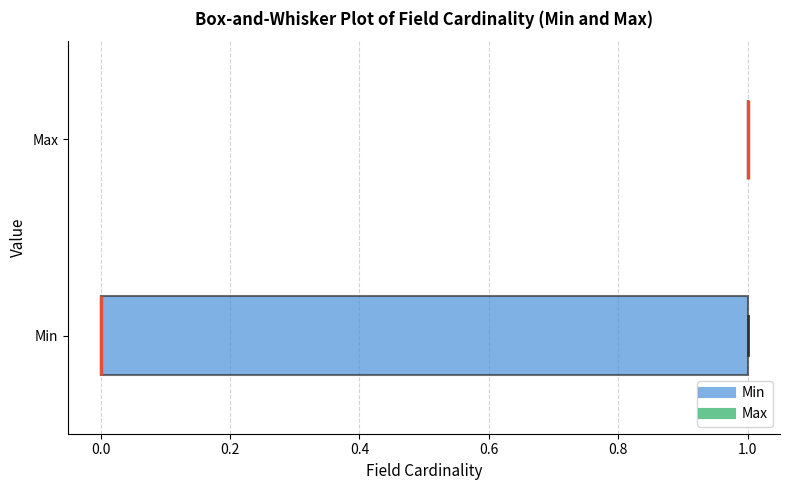

Reading bottom to top, transcribe this box plot: for each box, give where its median line is, the range the box spans, and where its two whiskers end, as read against the x-axis. The values are not printed on the chart, so give them approximately, as read against the axis.

Min: median 0 (drawn on the box's left edge), box 0 to 1, whiskers 0 to 1
Max: box collapsed to a line at 1, whiskers 1 to 1